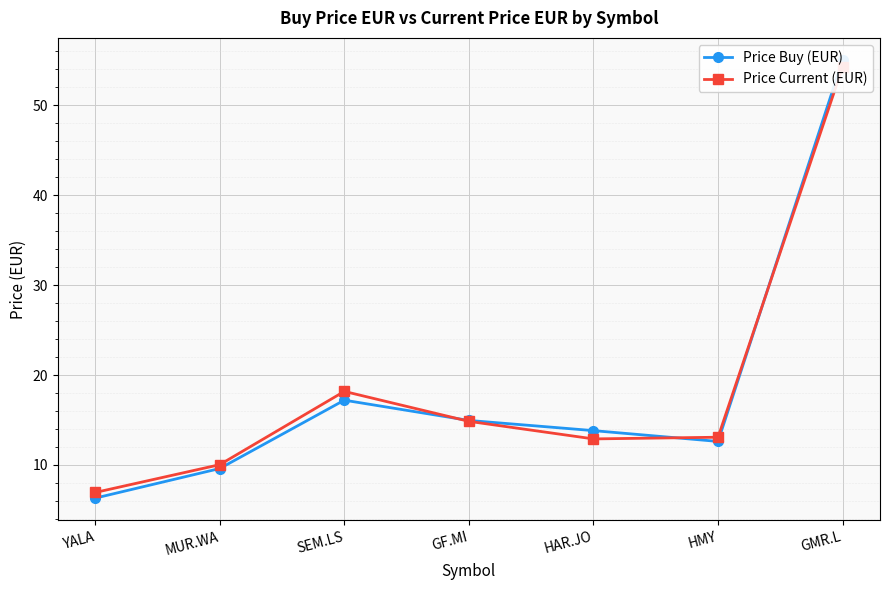

What is the label of the 7th point from the left?

GMR.L